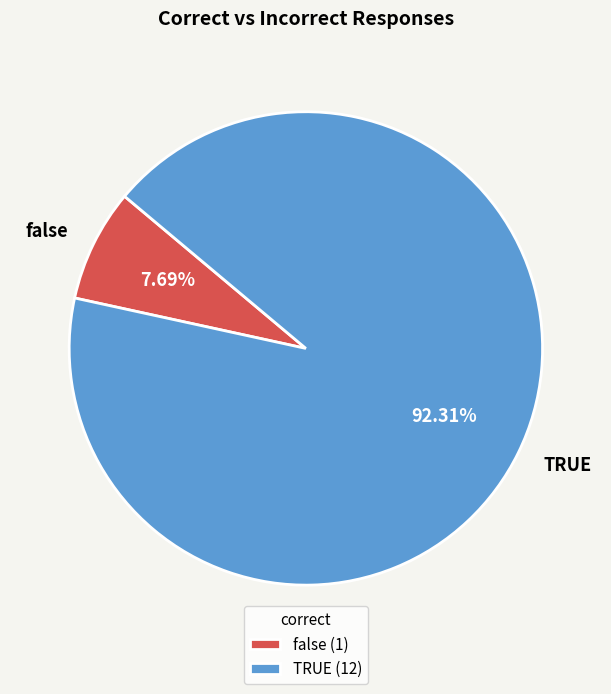

Which category has the biggest portion of the pie?

TRUE